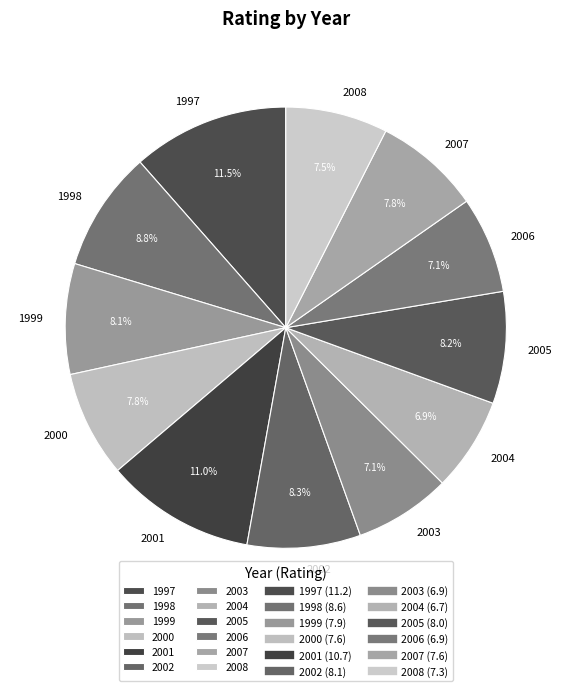

Is it true that 2005 is 1% of the pie?

False